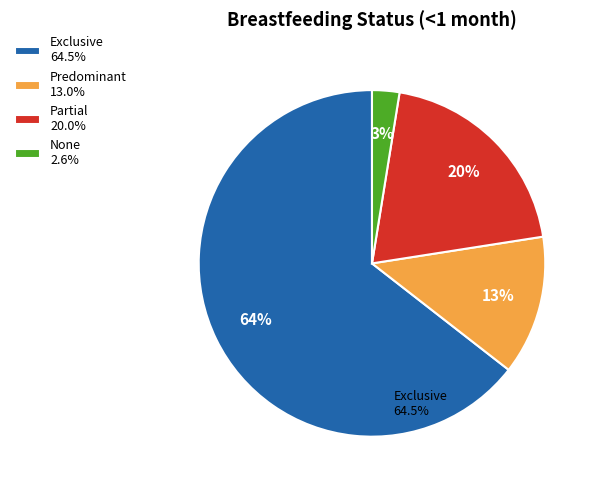

Does any single category account for the majority?

Yes